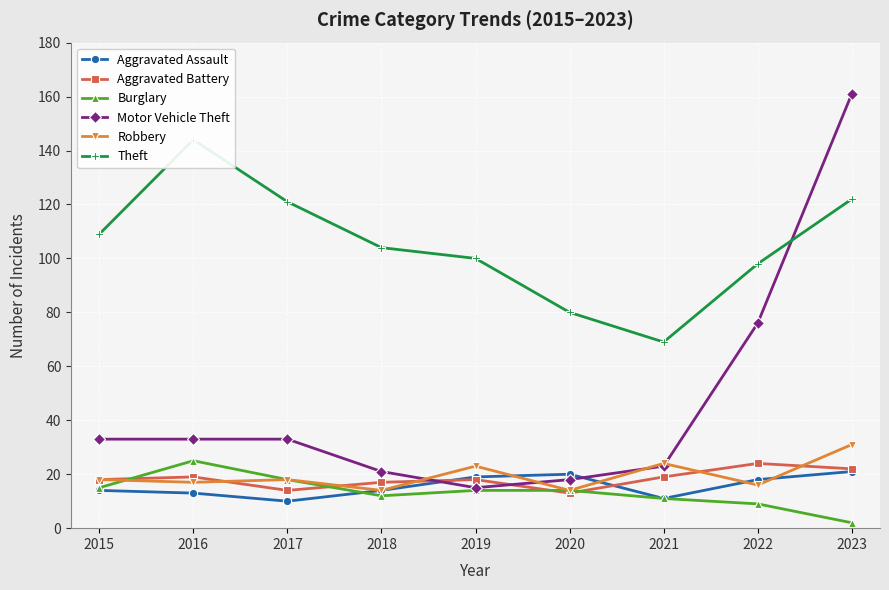

List the labels in order of Burglary value, largest first.

2016, 2017, 2015, 2019, 2020, 2018, 2021, 2022, 2023